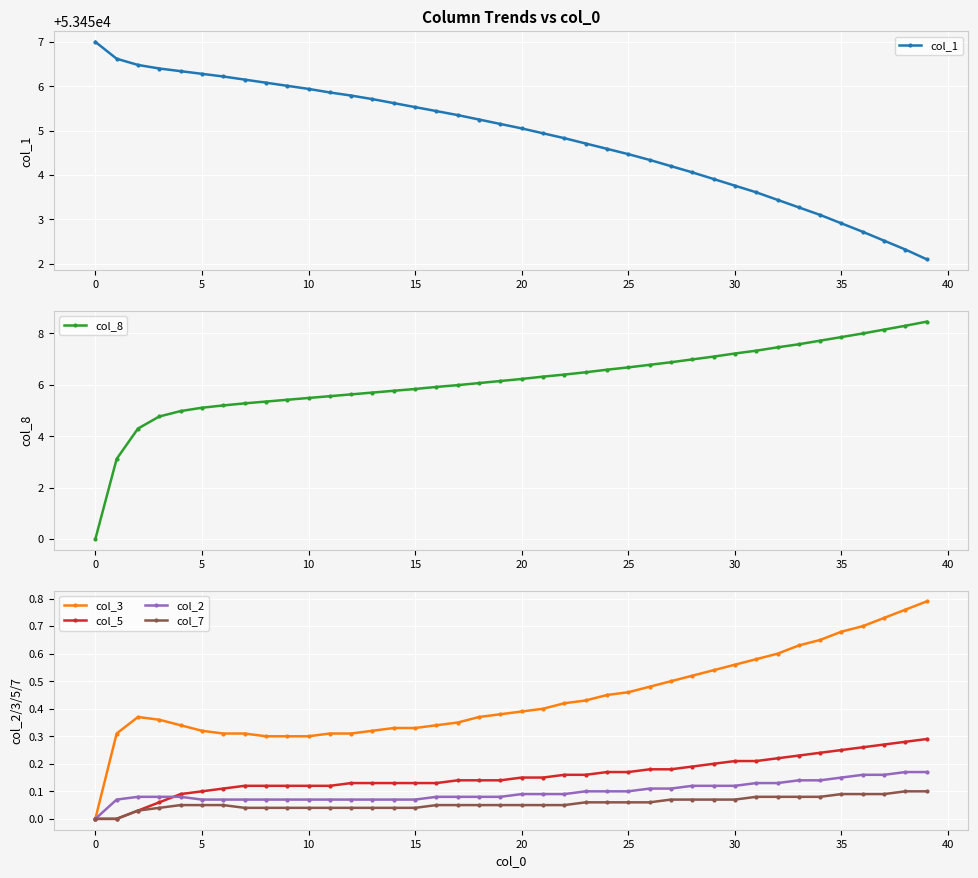

True or false: col_3 has more than 2 points higher than both neighbors.

False